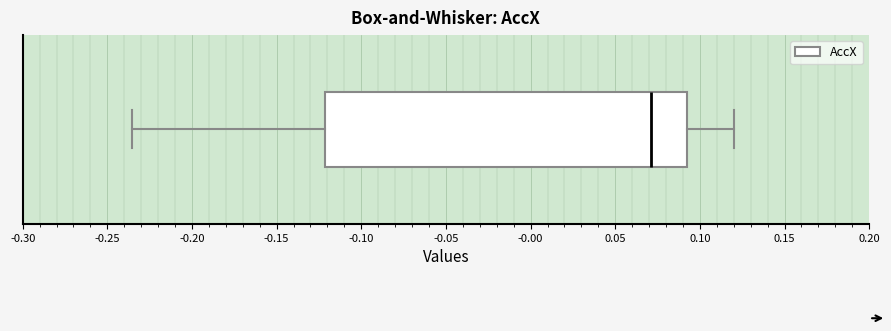

Where is the right edge of the box on the x-axis? The values are not printed on the chart, so give them approximately, as read against the axis.

0.095